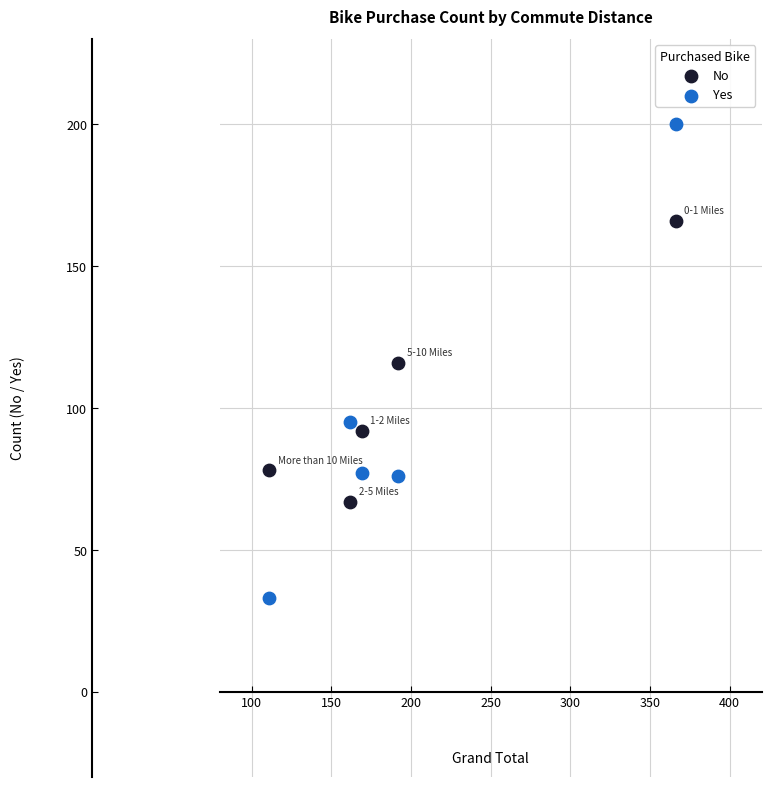

Which series reaches the maximum Y coordinate?

Yes